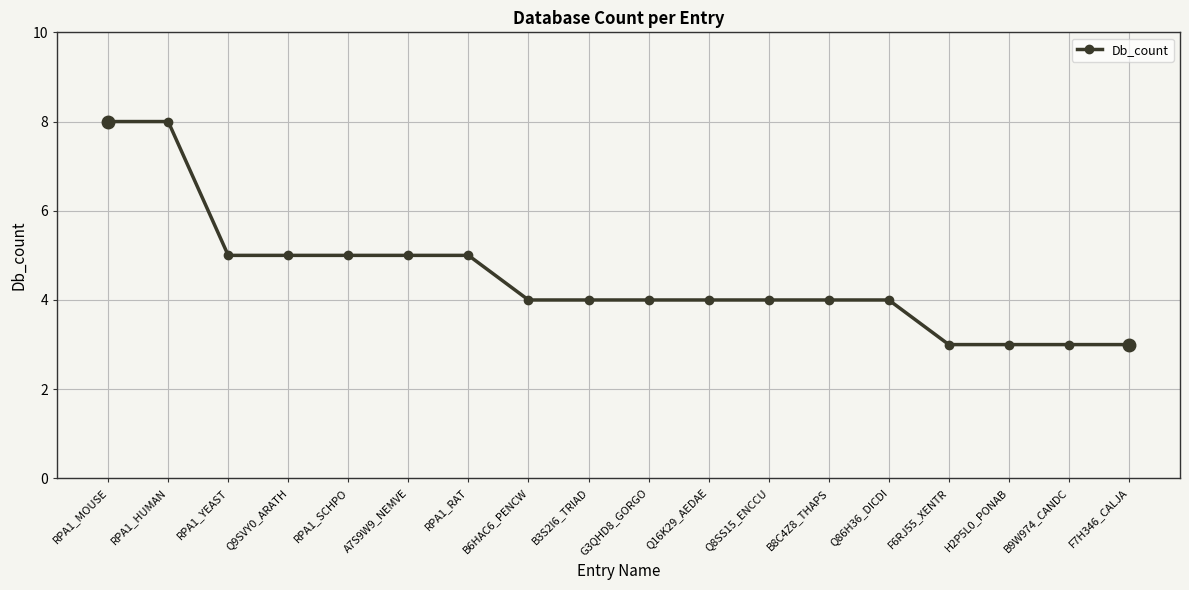

Approximately how many times larger is the value at RPA1_MOUSE compared to RPA1_SCHPO?

1.6